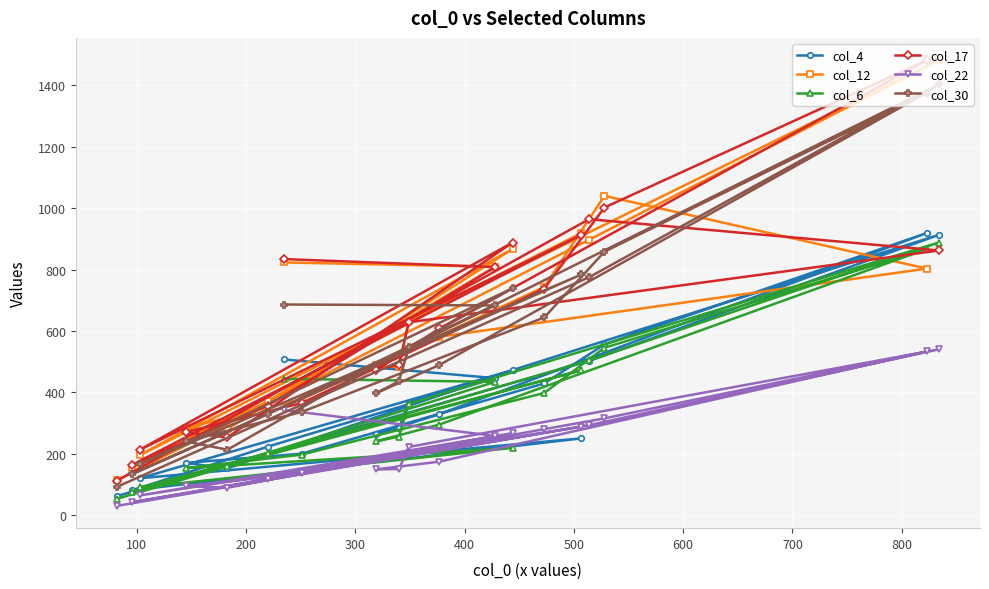

Is this an area chart (filled region under the line)?

No